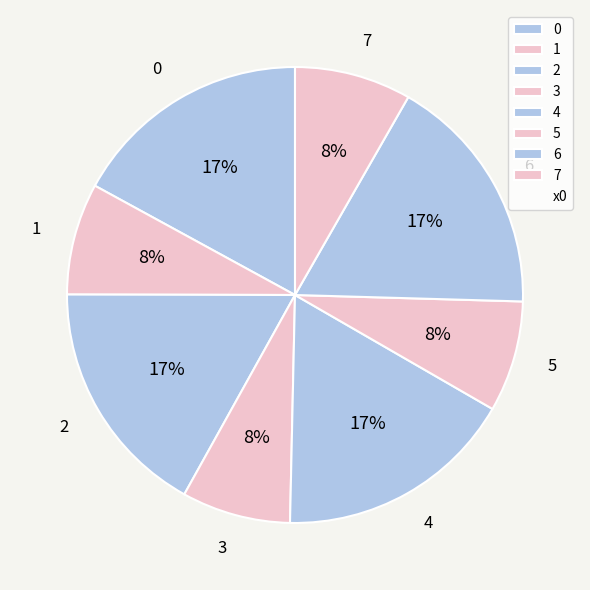

To the nearest percent, what is the difference between the 0 and 3 slice percentages?

9%